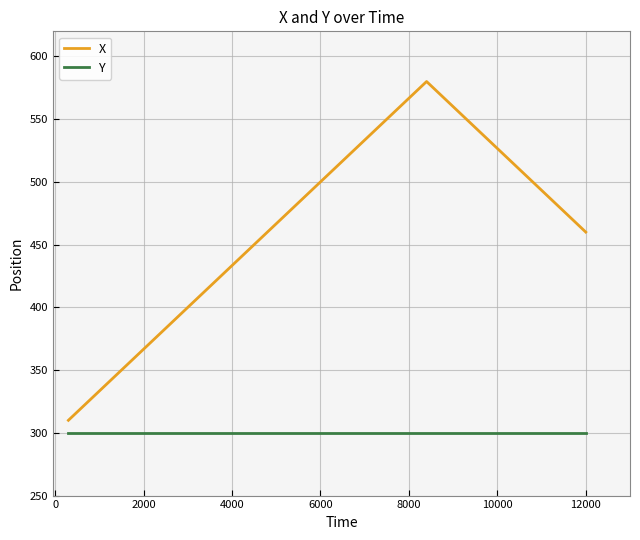

Reading left to right, transcribe all the data shown in this chart.

X: 310	320	330	340	350	360	370	380	390	400	410	420	430	440	450	460	470	480	490	500	510	520	530	540	550	560	570	580	570	560	550	540	530	520	510	500	490	480	470	460
Y: 300	300	300	300	300	300	300	300	300	300	300	300	300	300	300	300	300	300	300	300	300	300	300	300	300	300	300	300	300	300	300	300	300	300	300	300	300	300	300	300